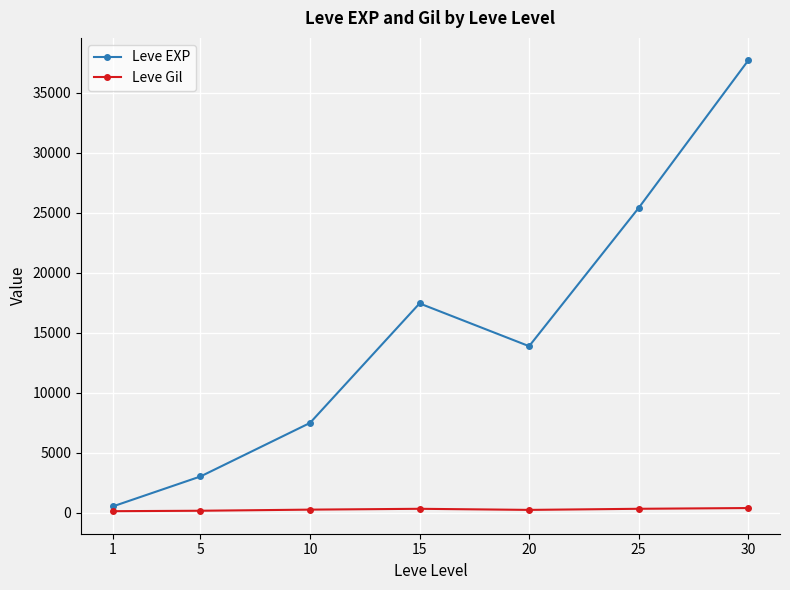

Which series changed the most between 1 and 15?

Leve EXP